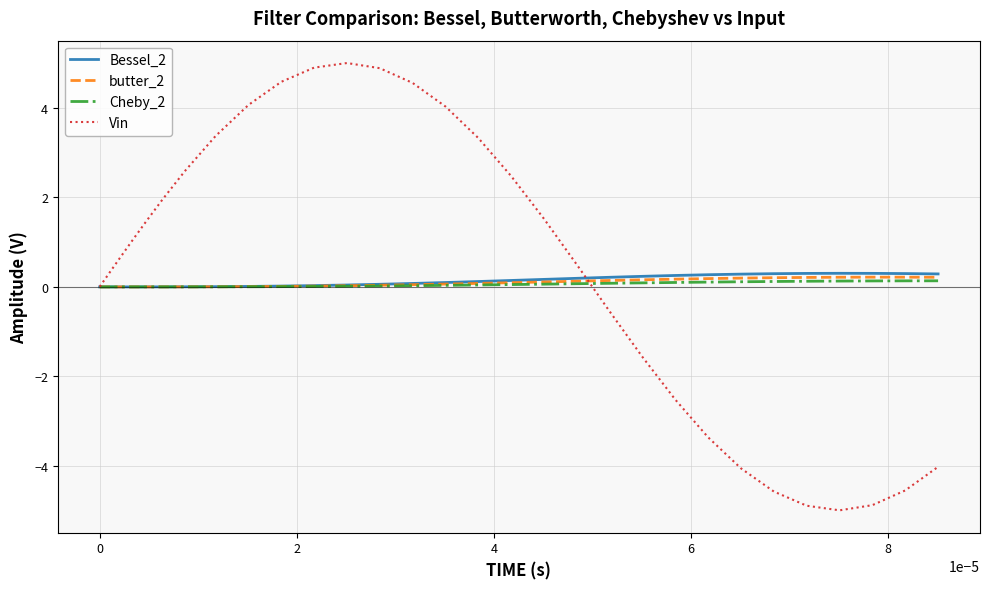

Which series has the largest range (max minus min)?

Vin